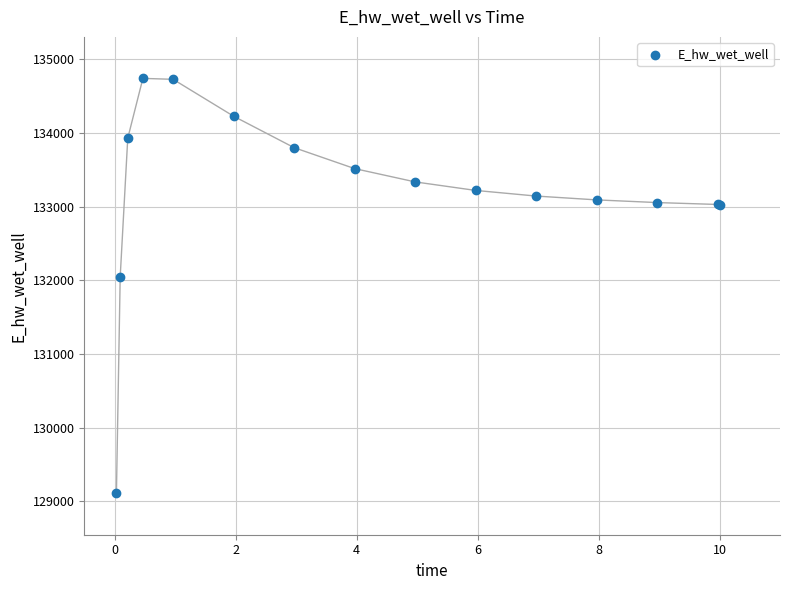

What Y value in the scatter plot is closest to 131924?

132047.2